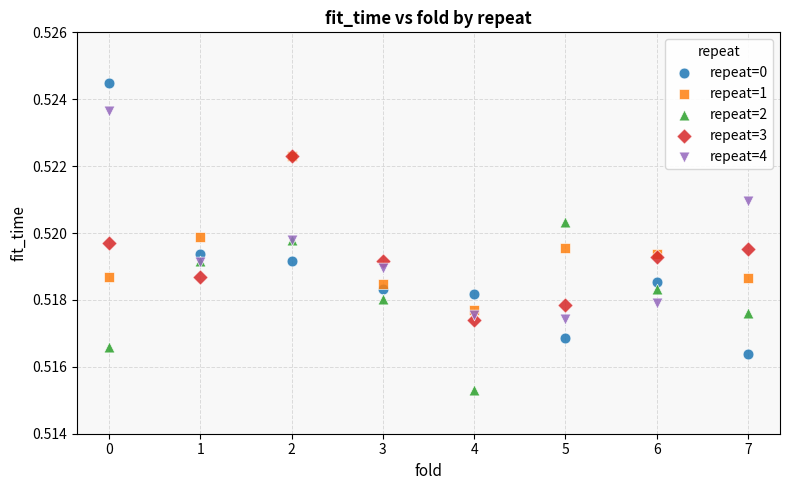

What are all the series names shown in the legend?

repeat=0, repeat=1, repeat=2, repeat=3, repeat=4